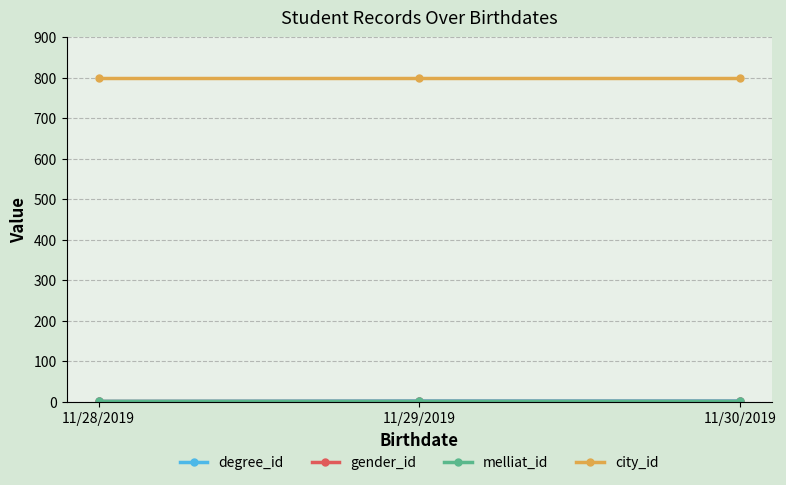

Is this an area chart (filled region under the line)?

No